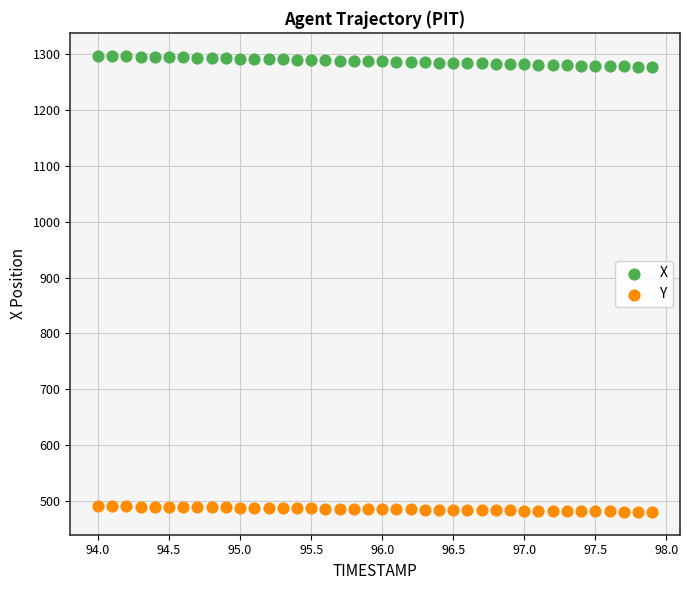

Which series has the widest spread of Y values?

X